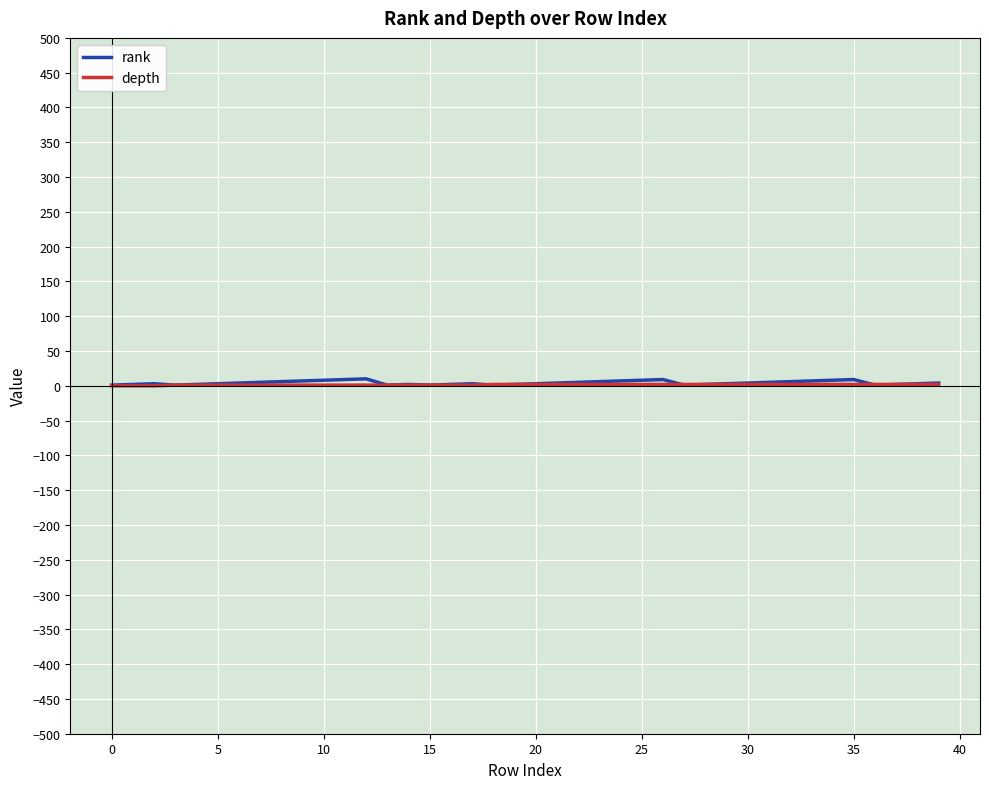

What is the average value of the rank series?

4